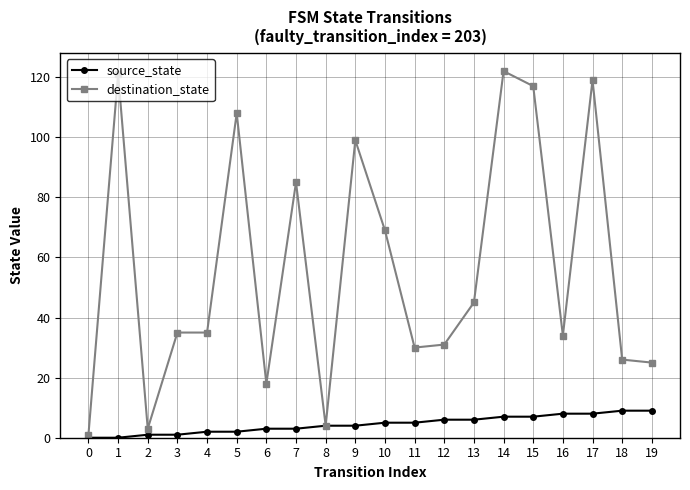

Count the source_state values in the range 2 to 7.

12